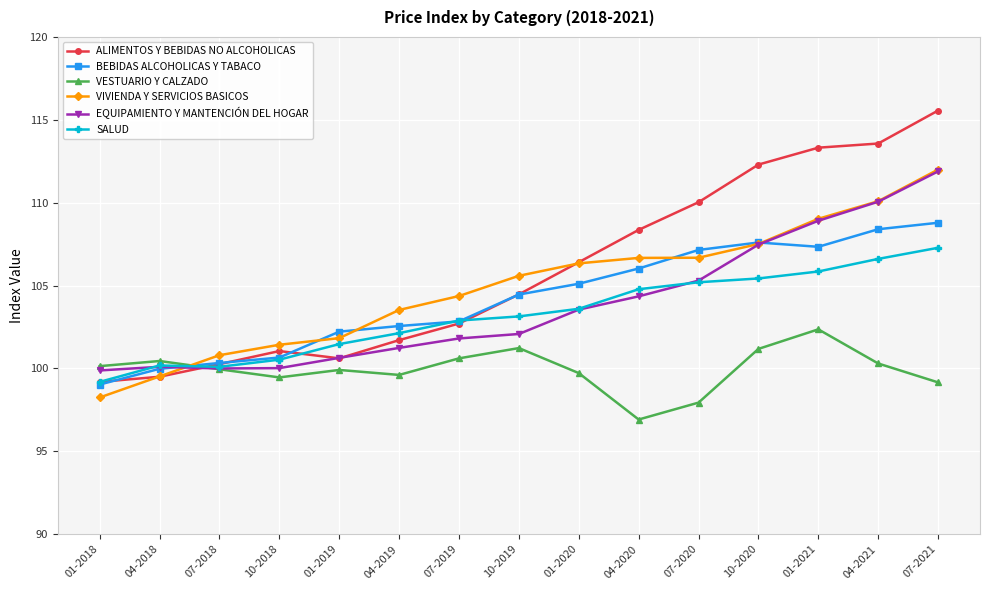

Which series has the widest spread of values?

ALIMENTOS Y BEBIDAS NO ALCOHOLICAS